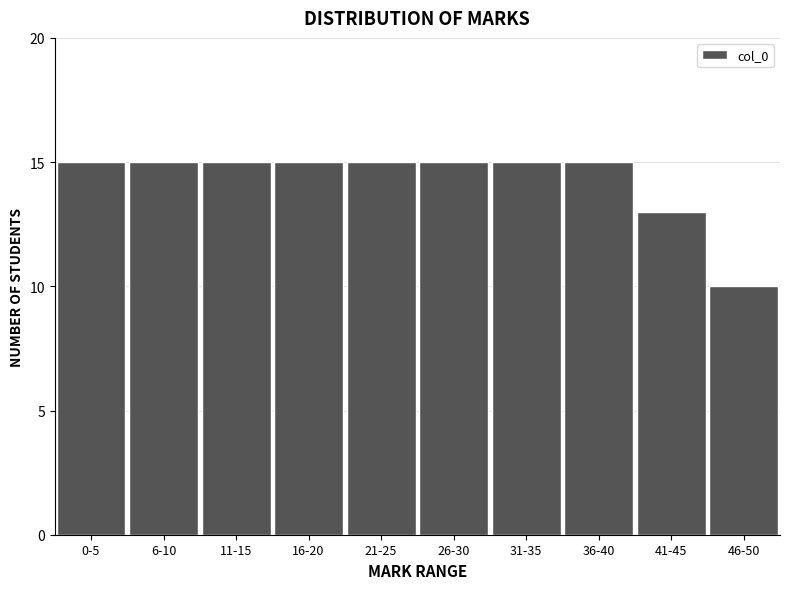

Reading right to left, list all the values displayed in this chart.

46-50=10	41-45=13	36-40=15	31-35=15	26-30=15	21-25=15	16-20=15	11-15=15	6-10=15	0-5=15